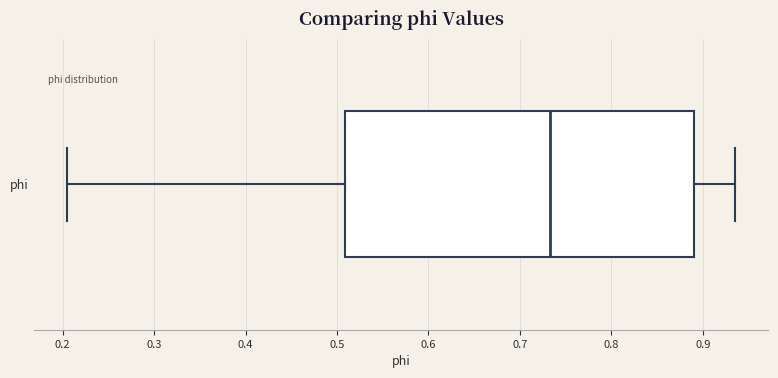

Read this box plot against the x-axis: the position of the median line, the range covered by the box, and the ends of both whiskers. The values are not printed on the chart, so give them approximately, as read against the axis.

median 0.73, box 0.51 to 0.89, whiskers 0.20 to 0.94